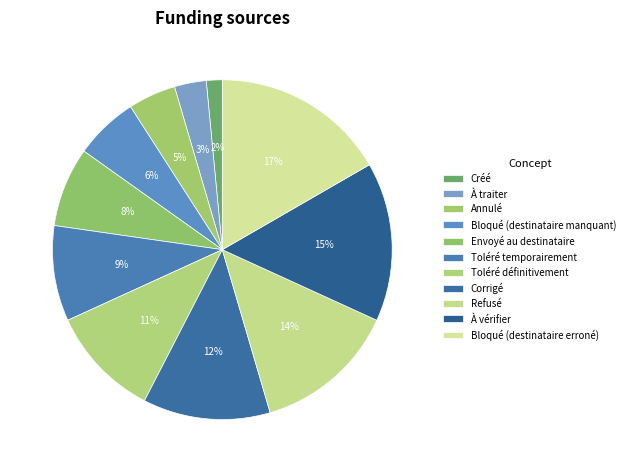

How many slices are in this pie chart?

11